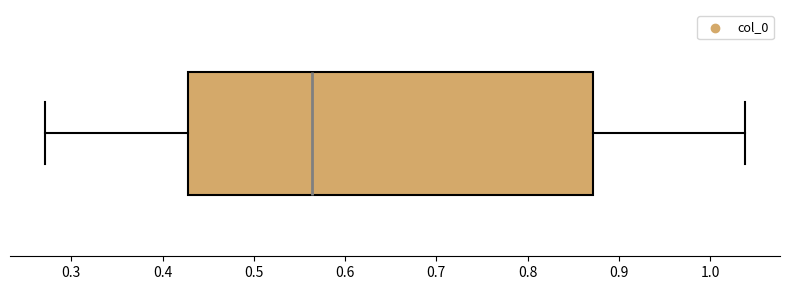

Transcribe this box plot: give where the median line is, the range the box spans, and where the two whiskers end, as read against the x-axis. The values are not printed on the chart, so give them approximately, as read against the axis.

median 0.56, box 0.43 to 0.87, whiskers 0.27 to 1.04